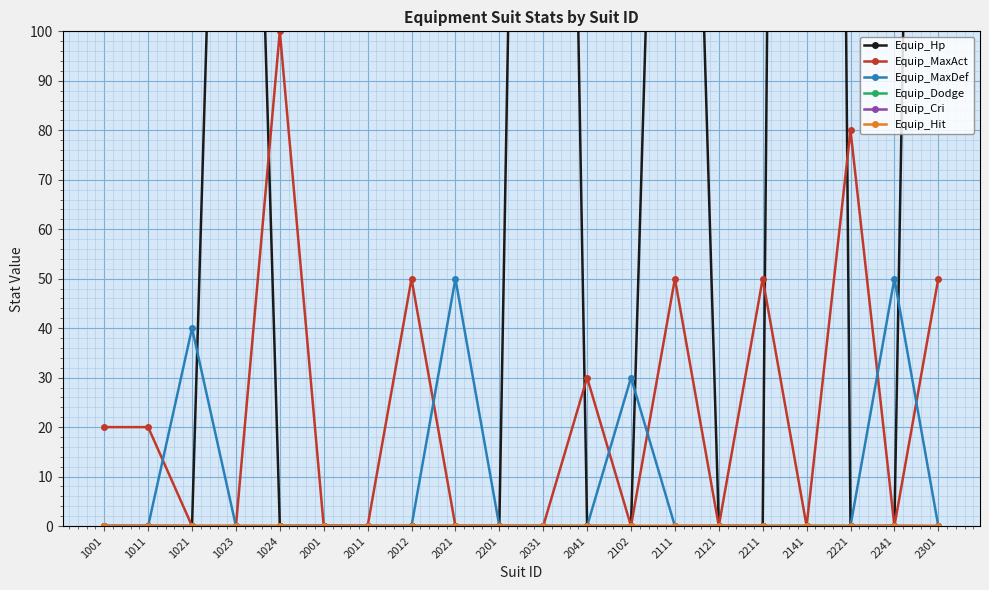

At which category does the chart reach its peak across all series?

2141